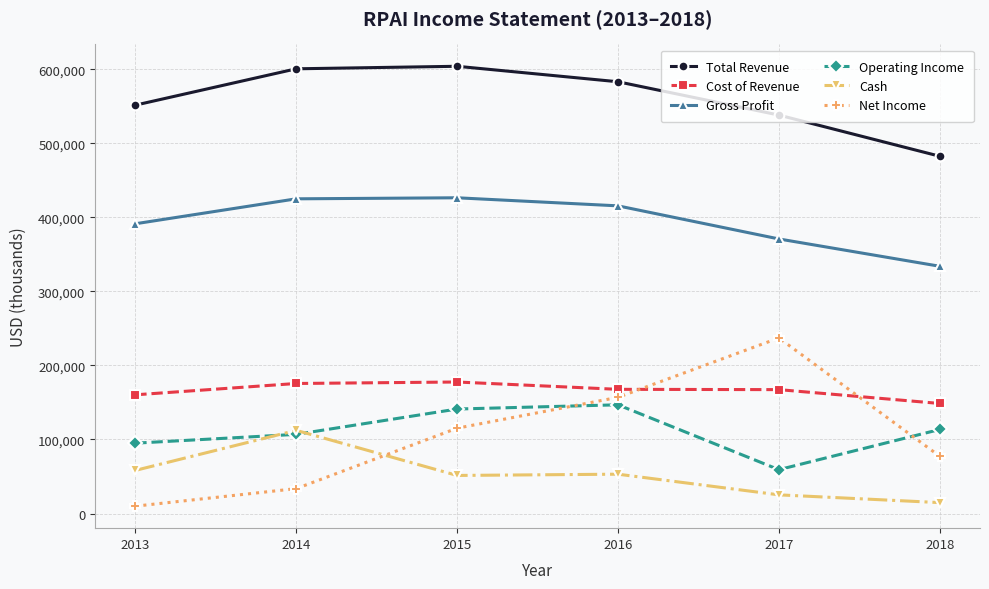

What is the value of the Gross Profit point at the 1st from the left?

391300